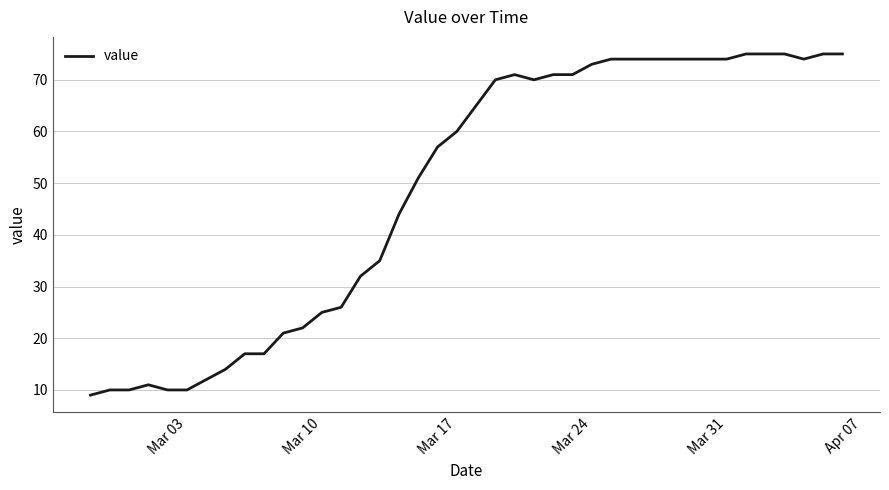

Reading left to right, what are all the values shown in this chart?

9	10	10	11	10	10	12	14	17	17	21	22	25	26	32	35	44	51	57	60	65	70	71	70	71	71	73	74	74	74	74	74	74	74	75	75	75	74	75	75